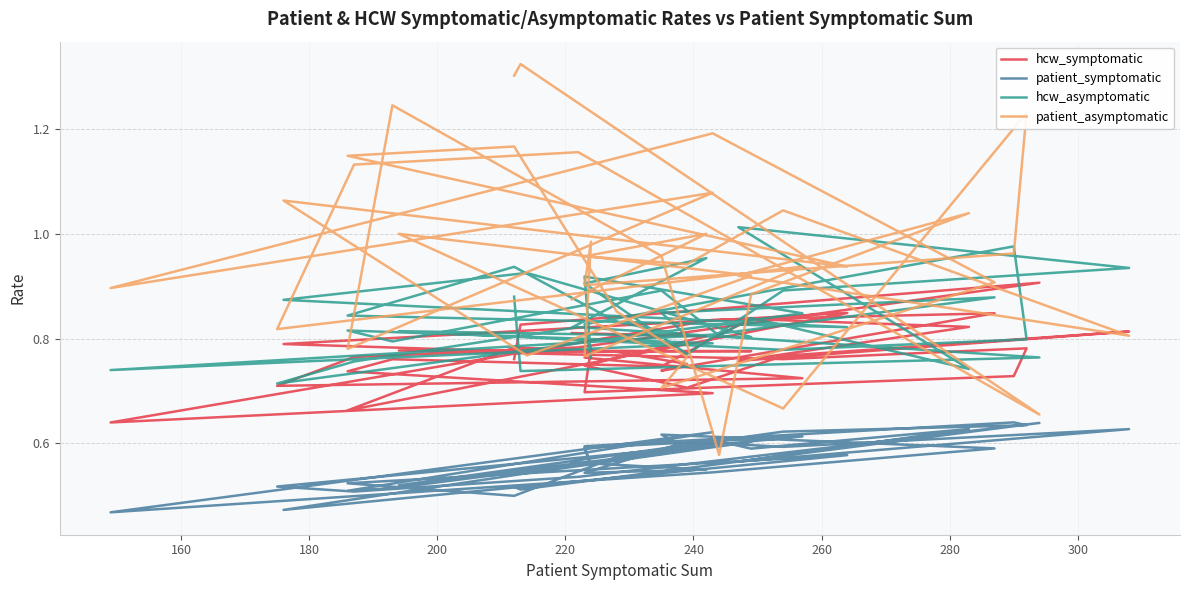

The patient_asymptomatic series shows 0.3 at 13. True or false?

False